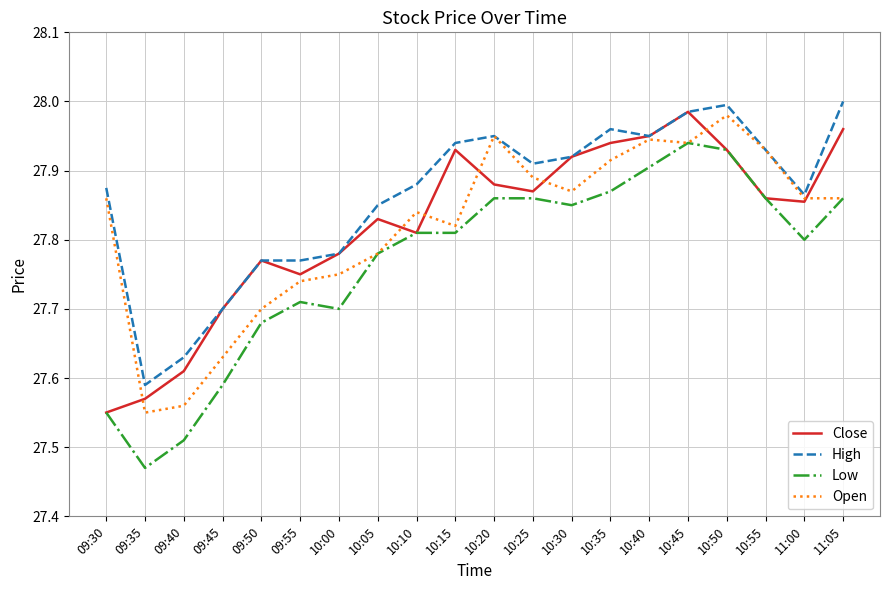

What is the spread (max minus min) of values at 09:55?

0.1